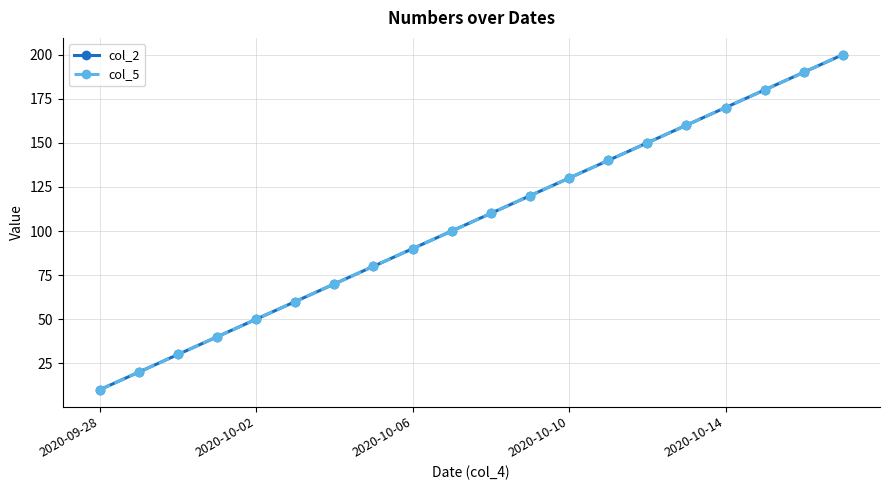

What is the label of the 20th point from the right?

2020-09-28